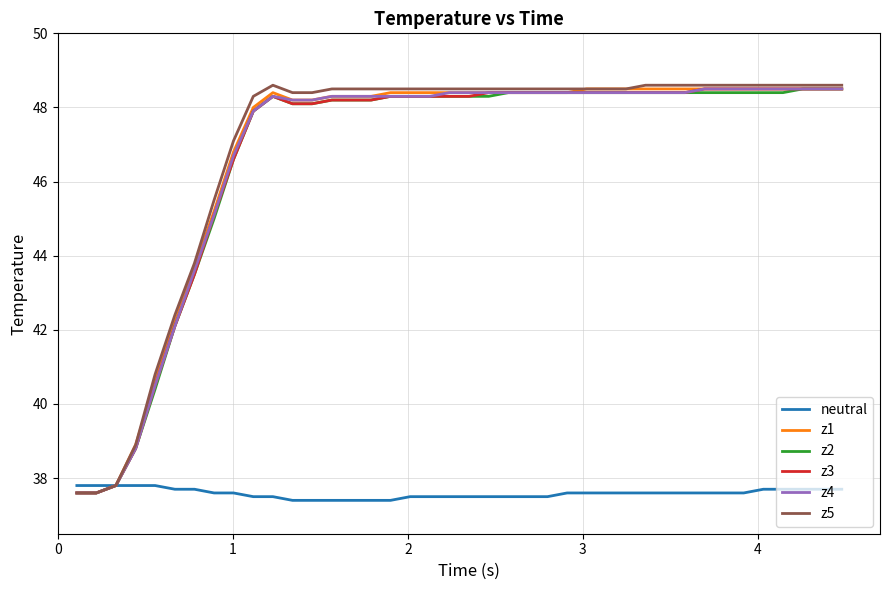

What is the sum of all z4 values?

1869.4